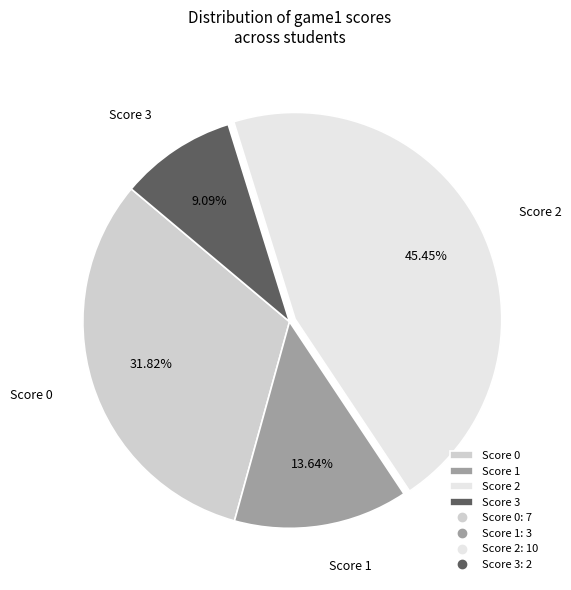

Approximately how many times larger is the value at Score 3 compared to Score 0?

0.3